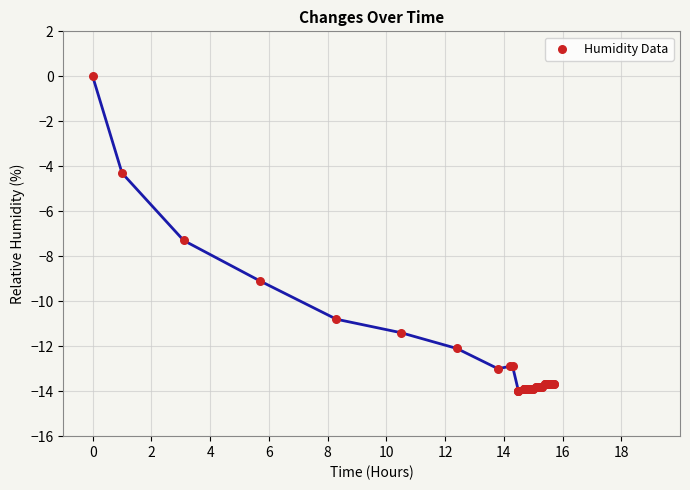

What Y value in the scatter plot is closest to -7?

-7.3